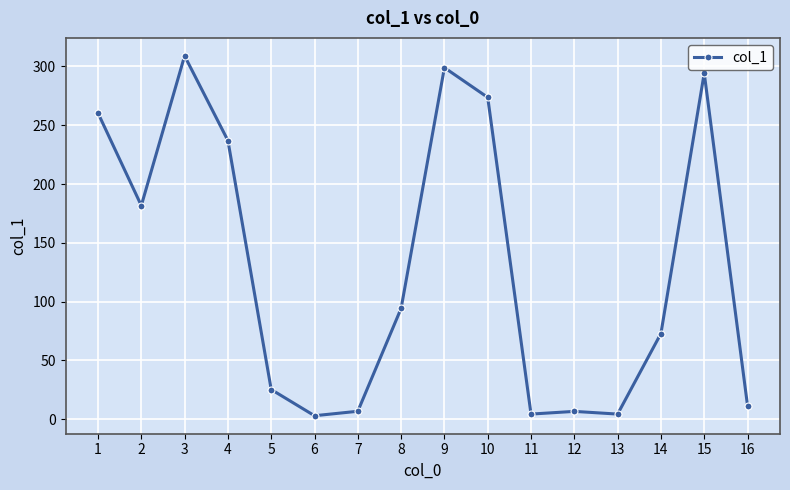

True or false: the data has more than 1 interior local peaks.

True